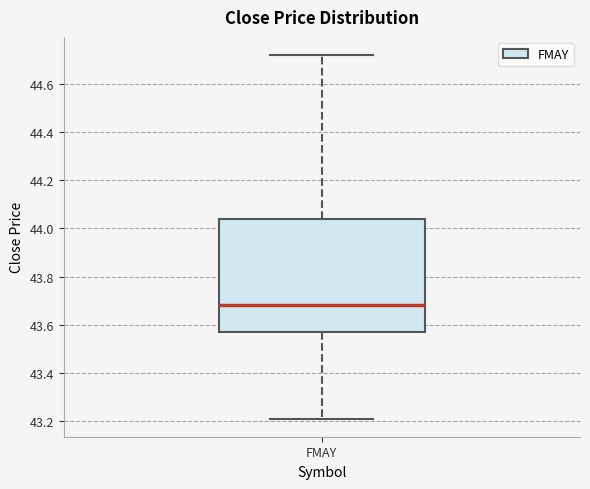

Read this box plot against the y-axis: the position of the median line, the range covered by the box, and the ends of both whiskers. The values are not printed on the chart, so give them approximately, as read against the axis.

median 43.68, box 43.56 to 44.04, whiskers 43.20 to 44.72